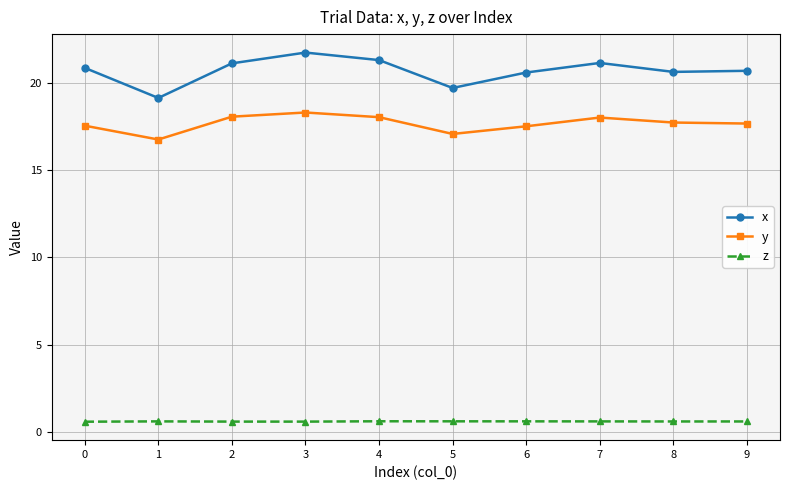

What is the difference between the highest and lowest values at 8?

20.0